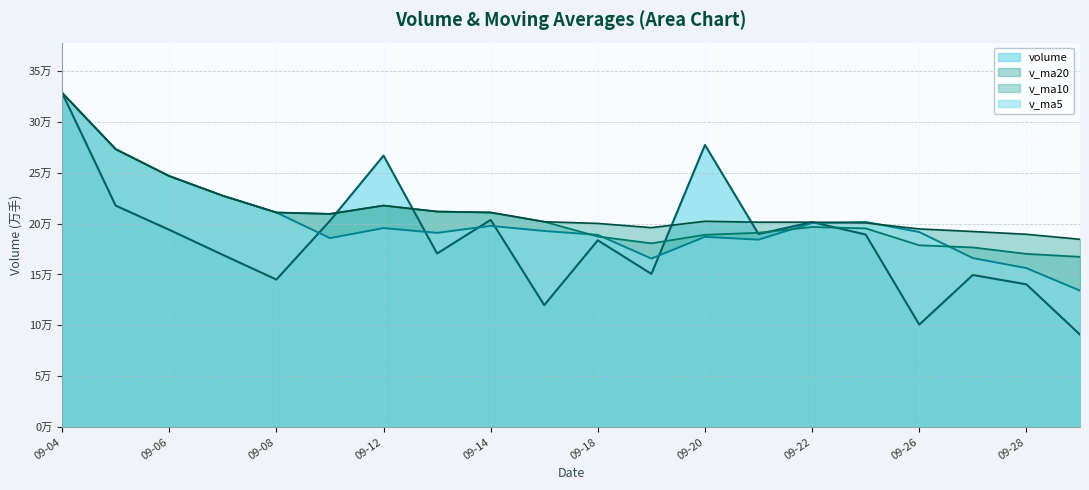

At which category is the sum across all series the highest?

09-04